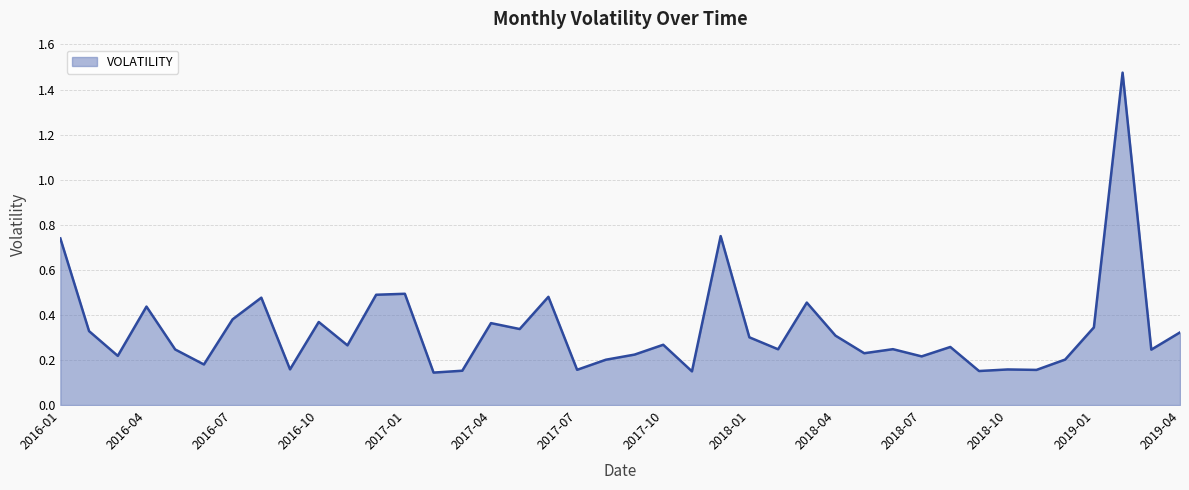

What is the difference between the maximum and minimum values?

1.3